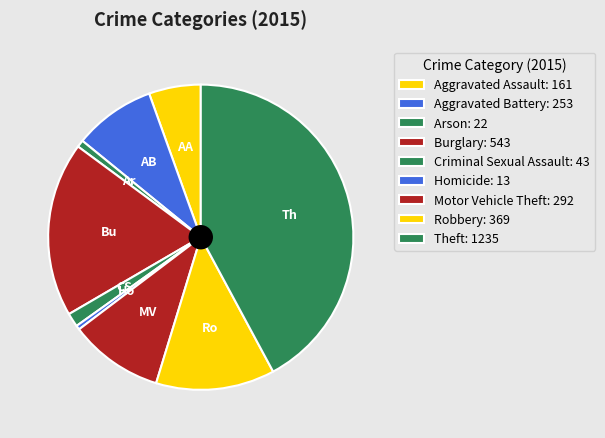

To the nearest percent, what percentage of the pie is Aggravated Battery?

9%